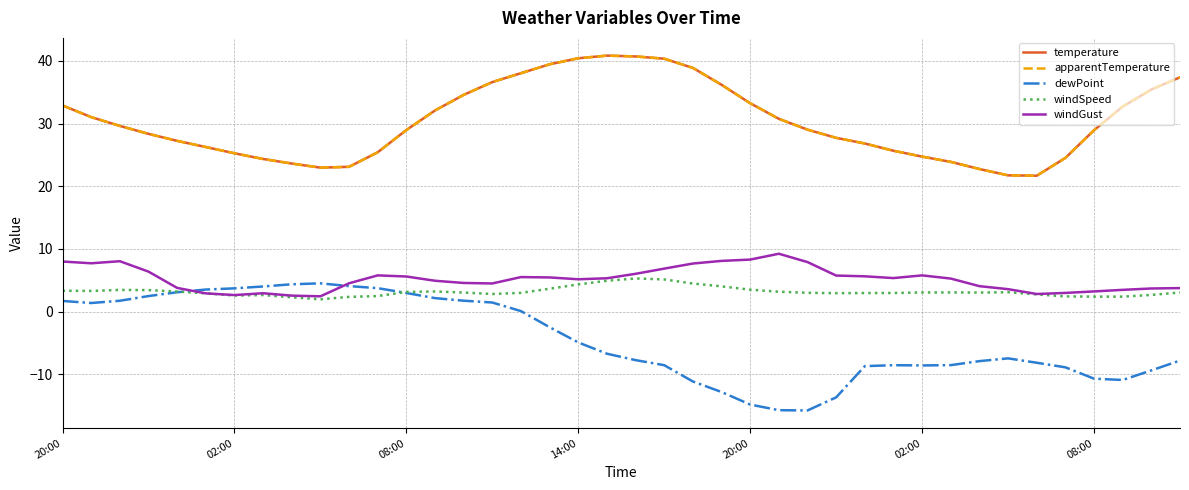

List the series in order of their peak value, lowest first.

dewPoint, windSpeed, windGust, temperature, apparentTemperature